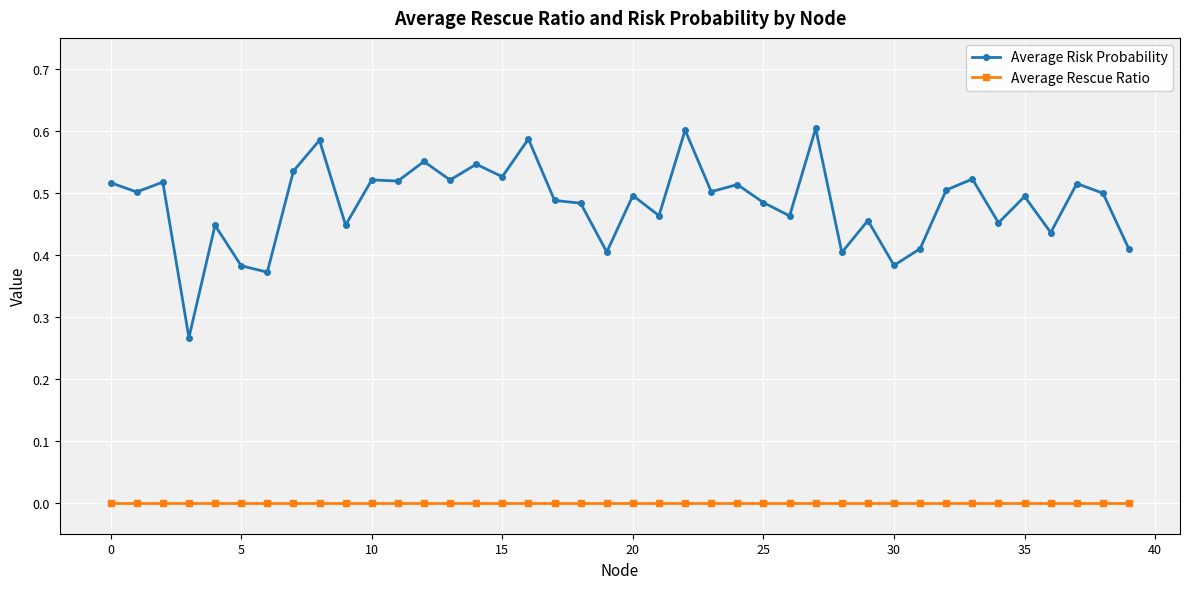

Which series has the largest range (max minus min)?

Average Risk Probability